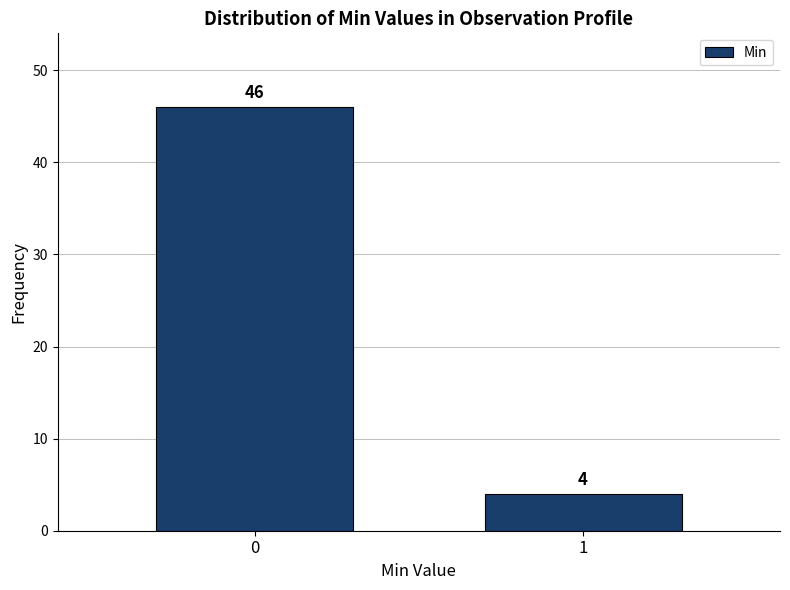

Reading left to right, transcribe all the data shown in this chart.

46	4